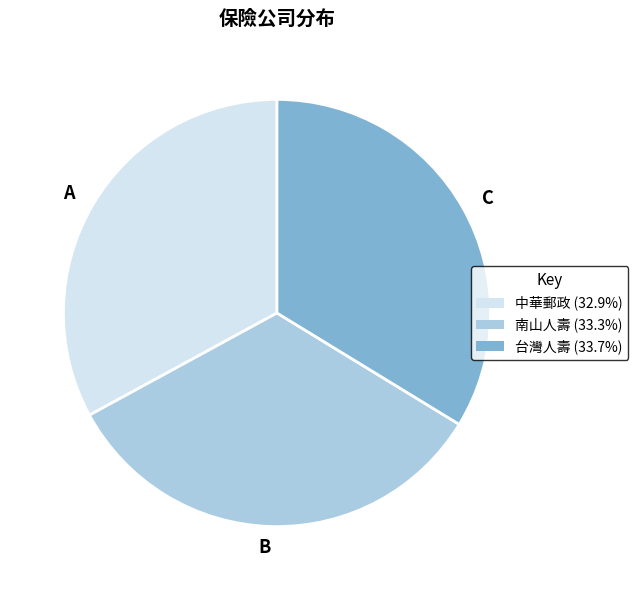

Is it true that 中華郵政 is 33% of the pie?

True